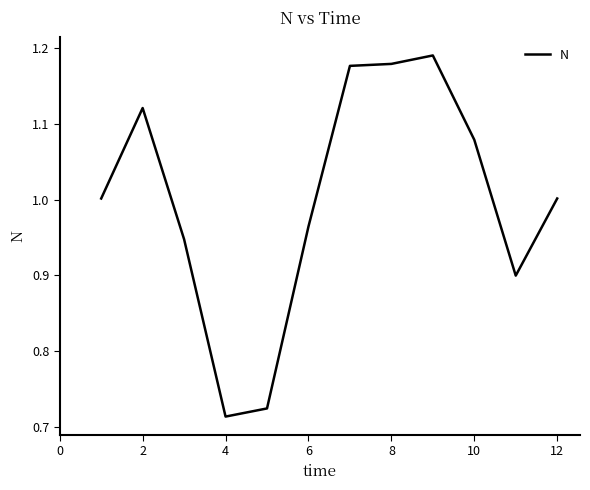

Reading left to right, transcribe all the data shown in this chart.

1.0	1.1	0.9	0.7	0.7	1.0	1.2	1.2	1.2	1.1	0.9	1.0